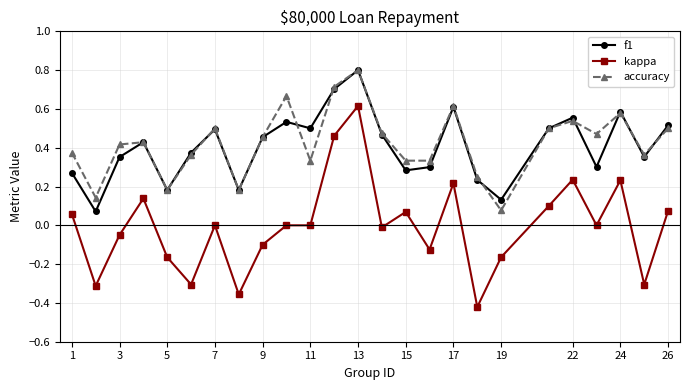

How many interior local peaks does the accuracy series have?

7